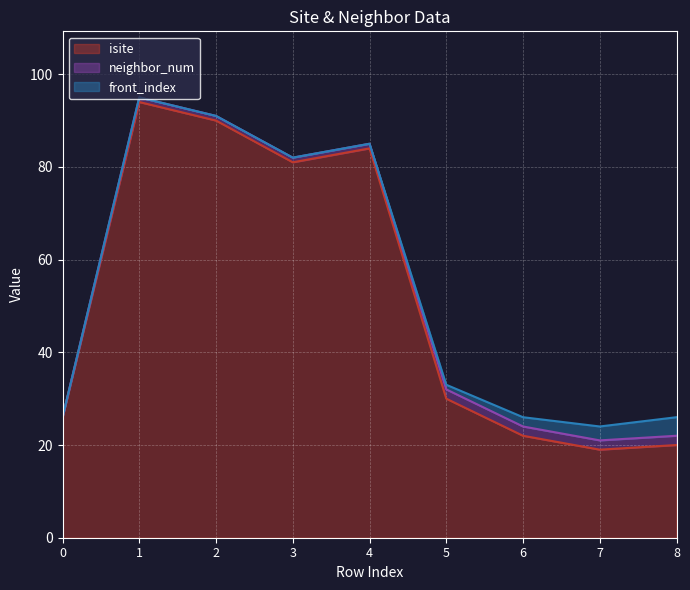

Reading right to left, transcribe all the data shown in this chart.

isite: 8=20	7=19	6=22	5=30	4=84	3=81	2=90	1=94	0=26
neighbor_num: 8=2	7=2	6=2	5=2	4=1	3=1	2=1	1=1	0=0
front_index: 8=4	7=3	6=2	5=1	4=0	3=0	2=0	1=0	0=0